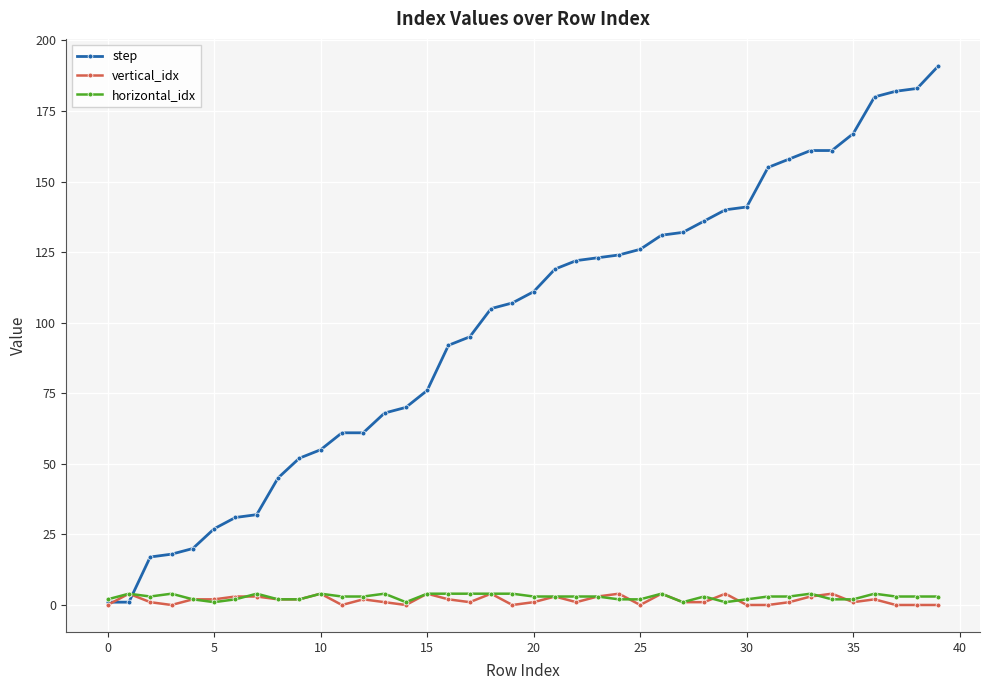

Which series has the largest total across all categories?

step